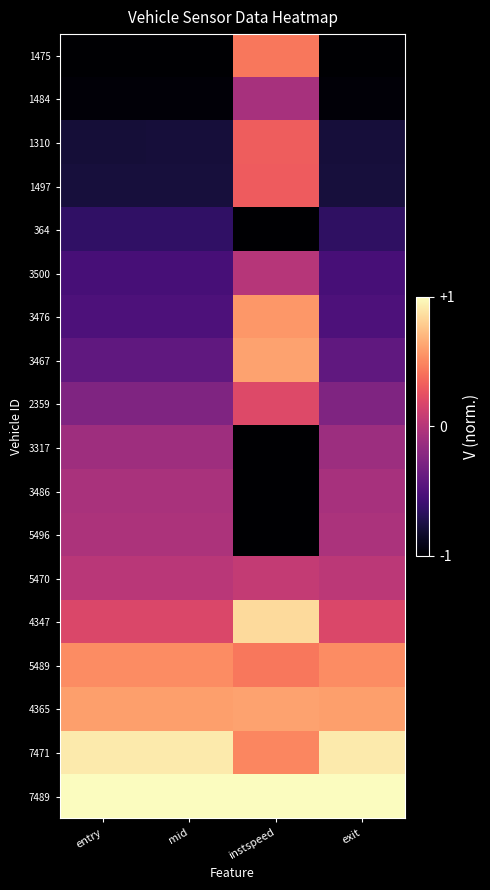

What is the maximum value shown in the chart?

1.0